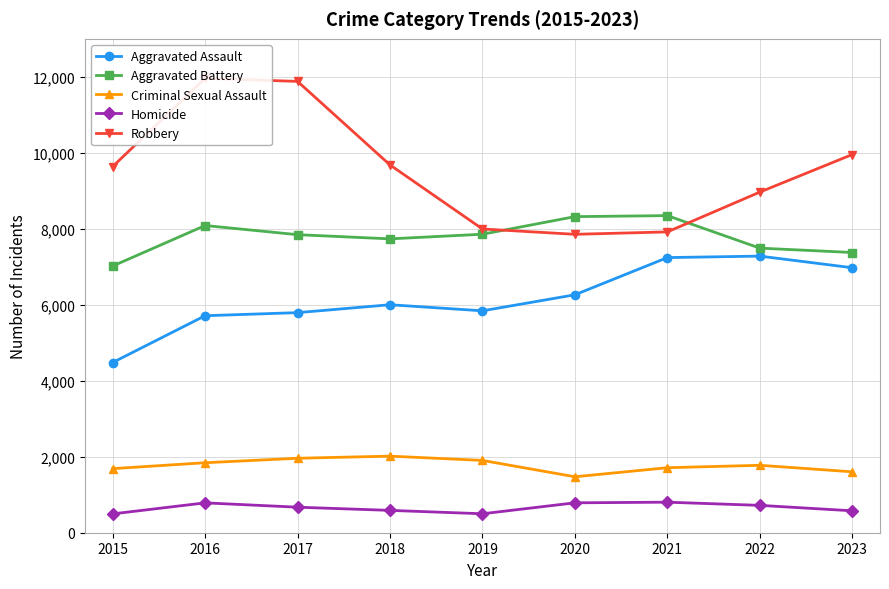

True or false: Robbery has more than 0 interior local peaks.

True